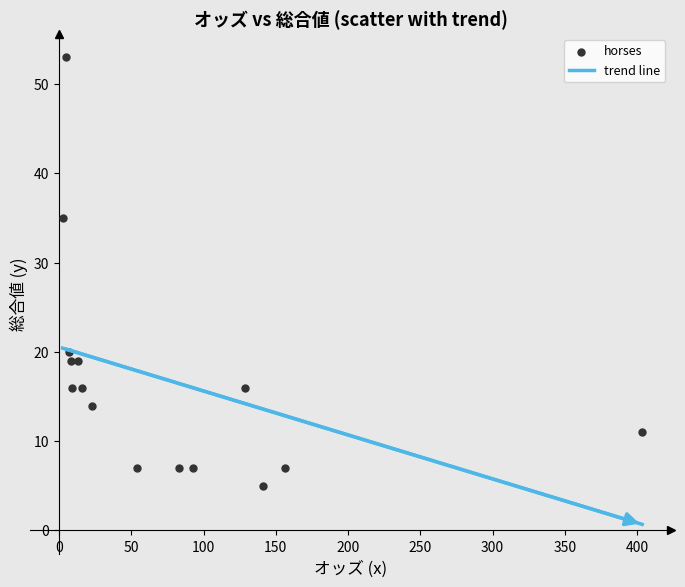

What Y value in the scatter plot is closest to 29?

35